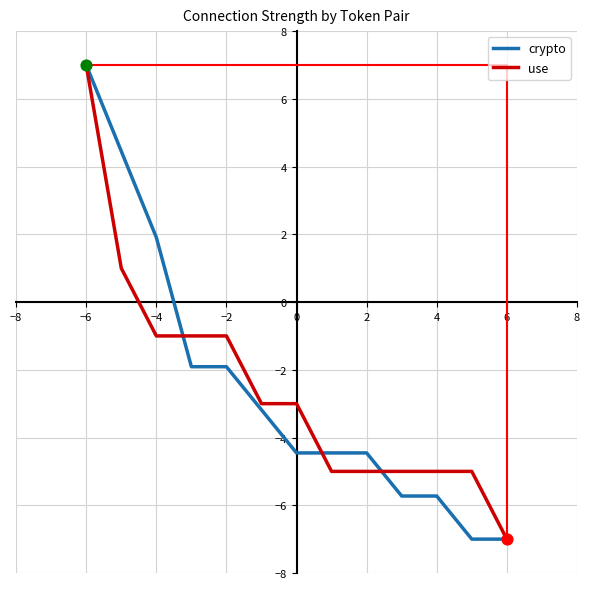

What is the maximum value shown in the chart?

7.0